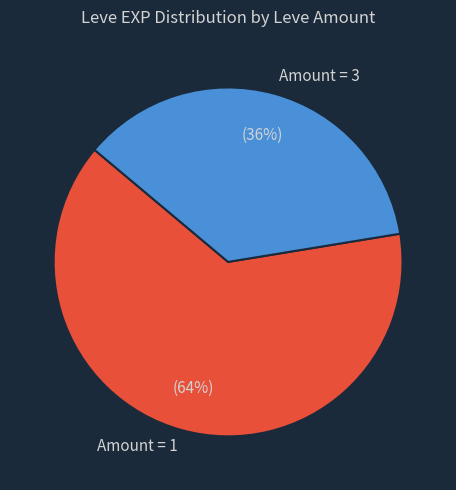

To the nearest percent, what portion does Amount = 1 represent?

64%